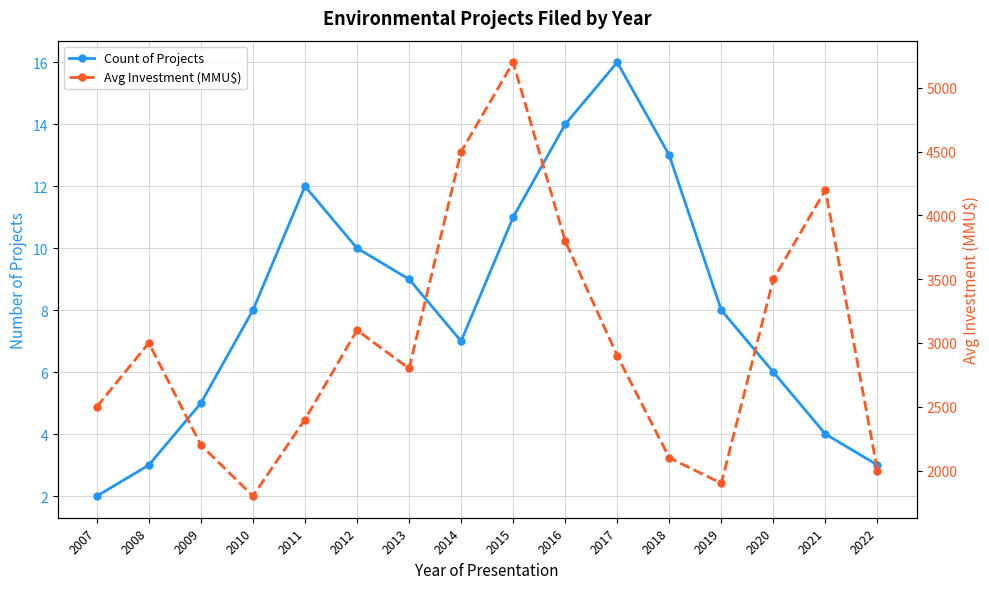

True or false: Count of Projects and Avg Investment (MMU$) cross at least once.

False